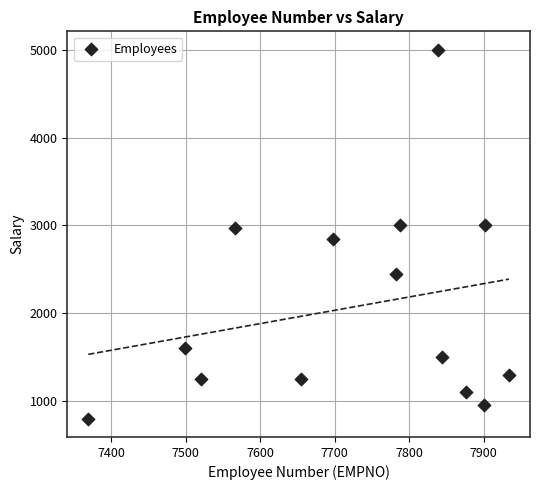

What is the range of X values (max minus min)?

565